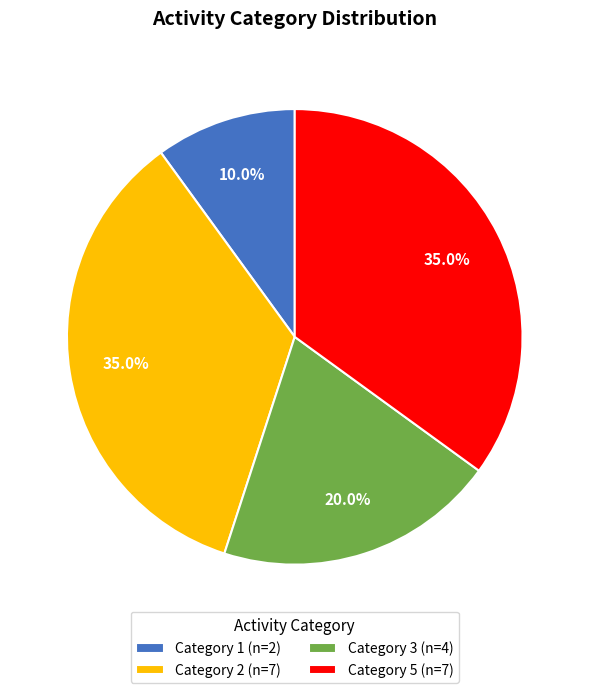

Does Category 2 (n=7) account for over 50% of the chart?

No